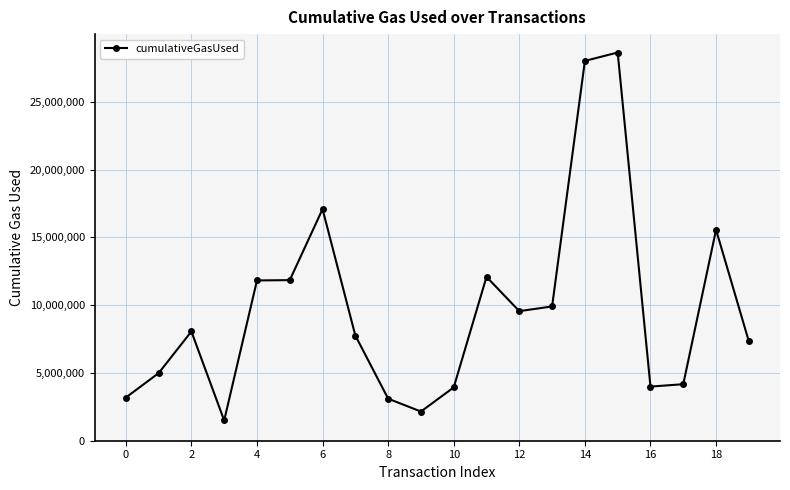

What is the value of the 16th point from the left?

28627665